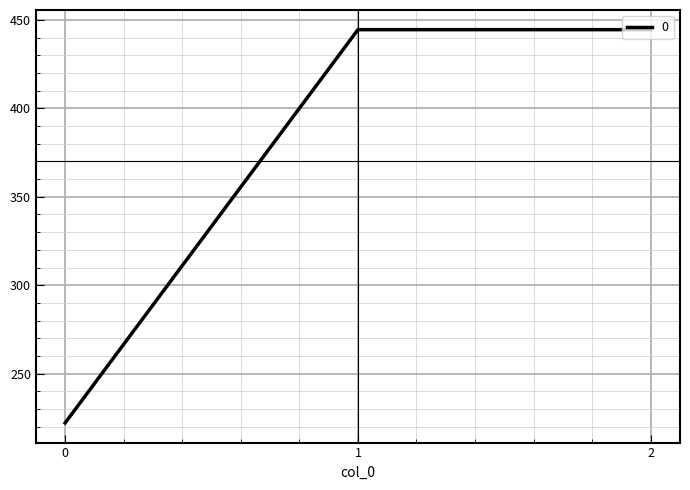

What is the average value?

370.4